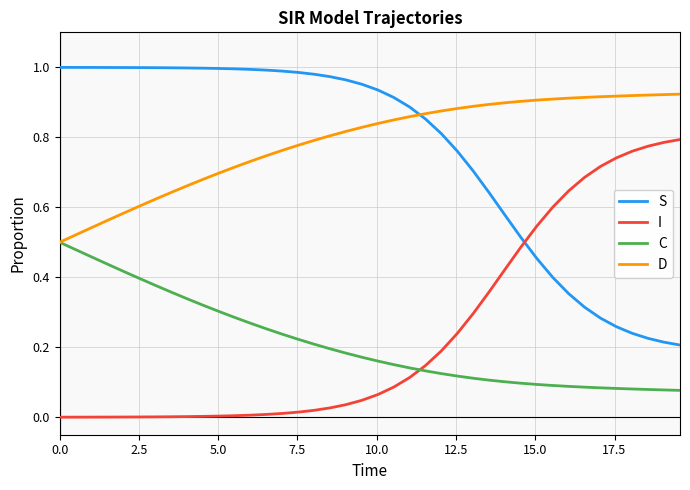

How many times do I and S cross each other?

1